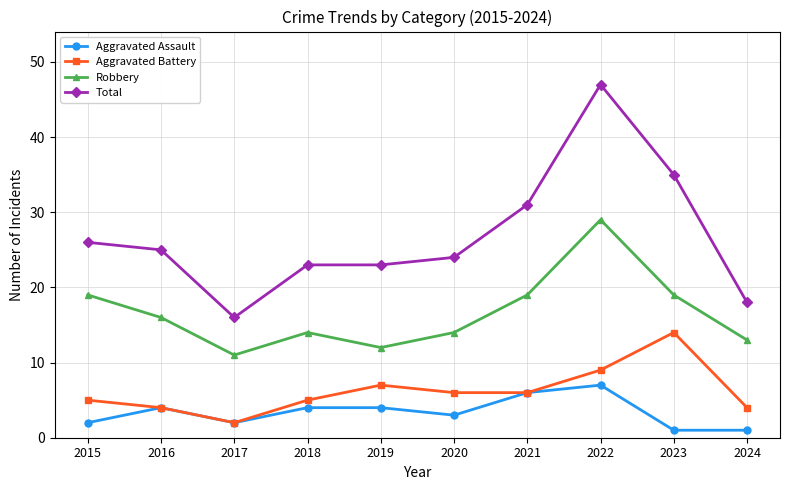

What is the difference between the Total values at 2022 and 2016?

22